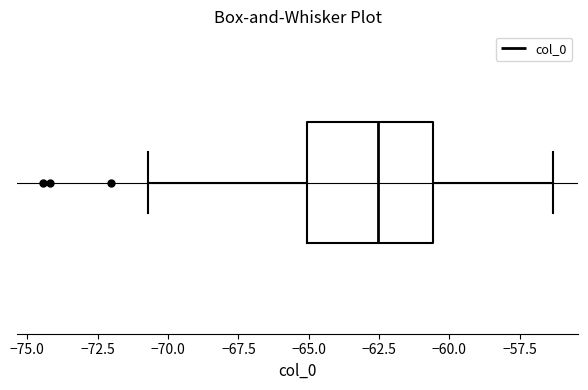

Read this box plot against the x-axis: the position of the median line, the range covered by the box, and the ends of both whiskers. The values are not printed on the chart, so give them approximately, as read against the axis.

median -62.5, box -65.0 to -60.5, whiskers -70.5 to -56.5